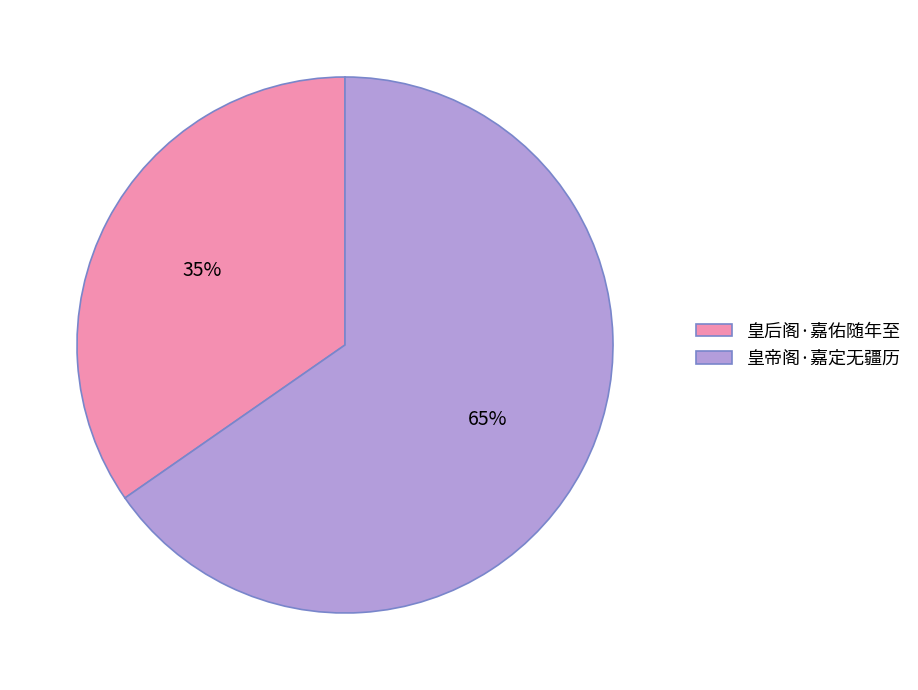

What is the smallest slice in the pie chart?

皇后阁·嘉佑随年至